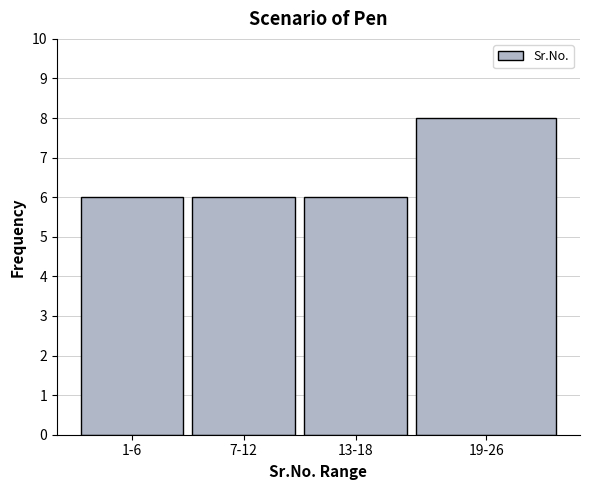

Reading left to right, list all the values displayed in this chart.

1-6=6	7-12=6	13-18=6	19-26=8